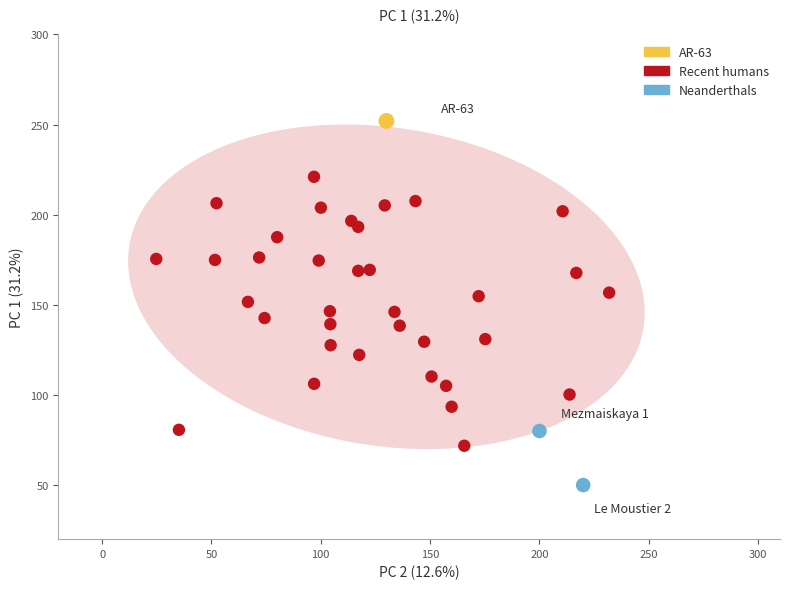

Which series contains the lowest Y value?

Neanderthals